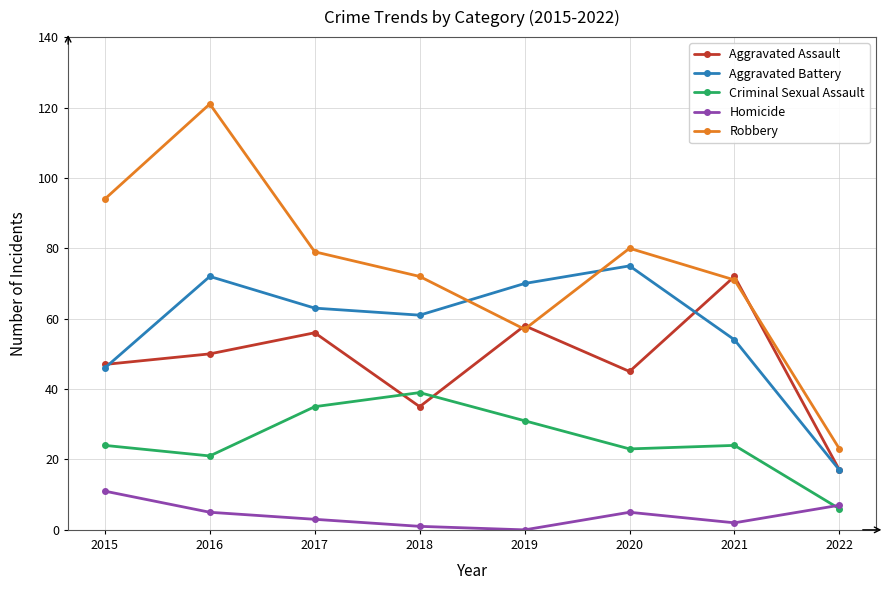

Which category has the lowest value in the Robbery series?

2022